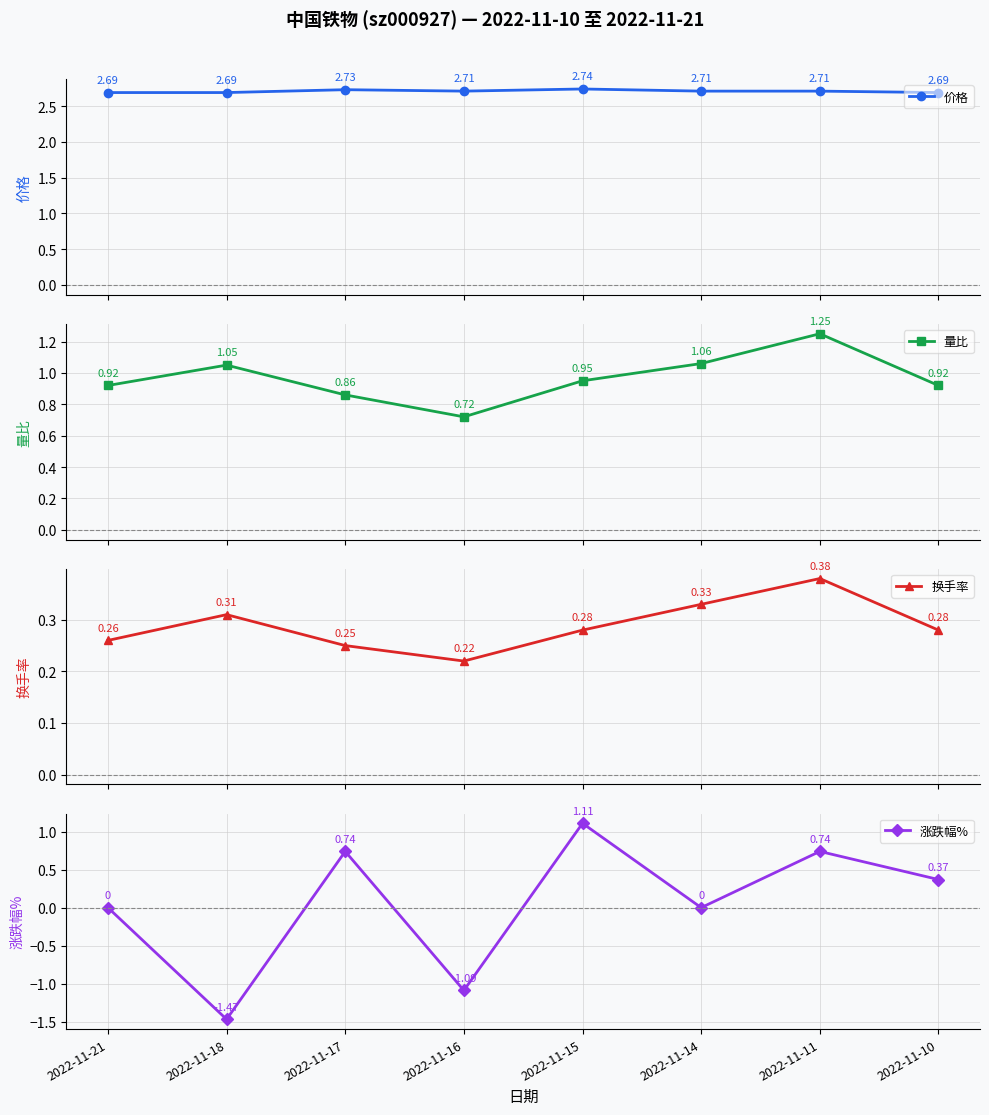

What is the sum of the 价格 values at 2022-11-15 and 2022-11-11?

5.5